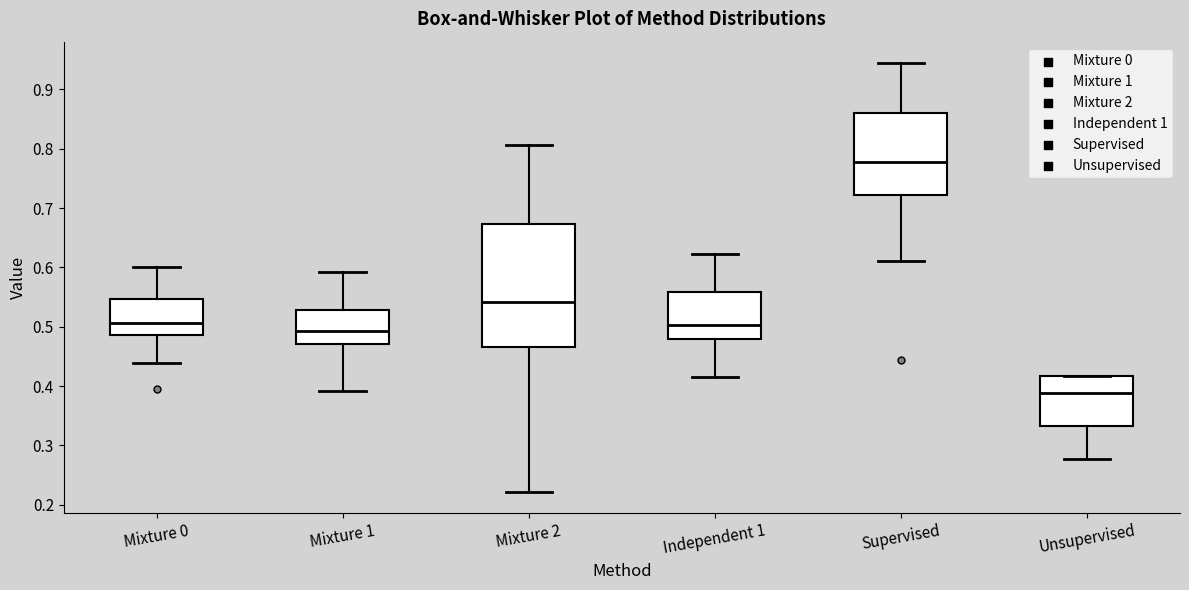

Which box is the tallest, from its lower edge to its upper edge?

Mixture 2